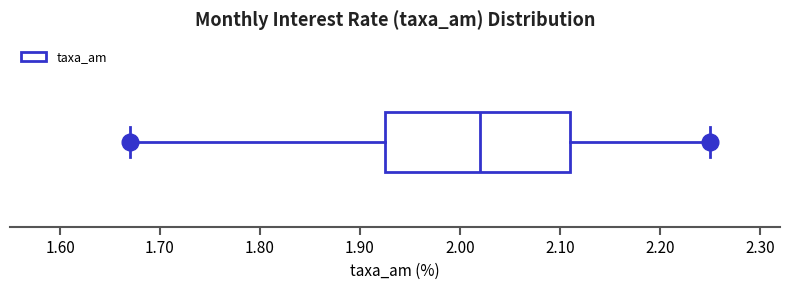

Read this box plot against the x-axis: the position of the median line, the range covered by the box, and the ends of both whiskers. The values are not printed on the chart, so give them approximately, as read against the axis.

median 2.02, box 1.93 to 2.11, whiskers 1.67 to 2.25